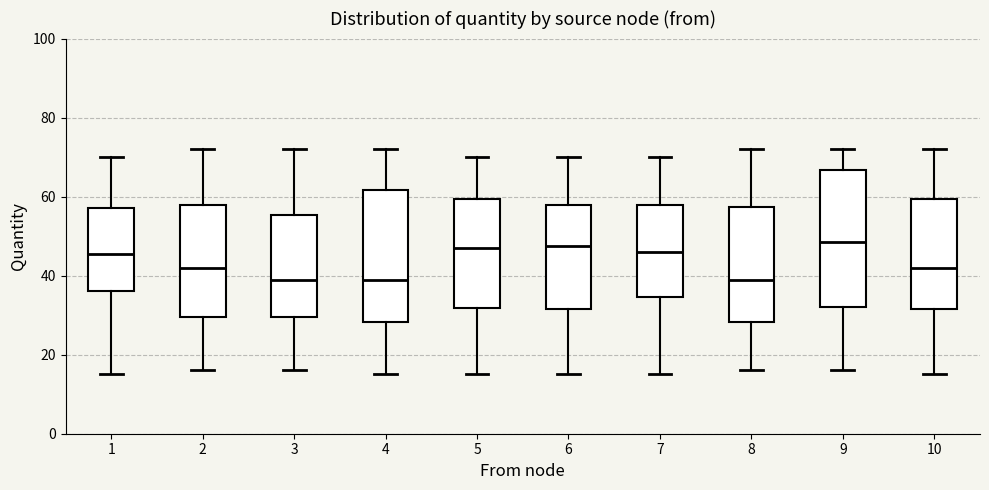

Reading left to right, read every box against the y-axis: the position of its median line, the range the box covers, and the ends of its whiskers. The values are not printed on the chart, so give them approximately, as read against the axis.

1: median 46, box 36 to 58, whiskers 16 to 70
2: median 42, box 30 to 58, whiskers 16 to 72
3: median 40, box 30 to 56, whiskers 16 to 72
4: median 40, box 28 to 62, whiskers 16 to 72
5: median 48, box 32 to 60, whiskers 16 to 70
6: median 48, box 32 to 58, whiskers 16 to 70
7: median 46, box 34 to 58, whiskers 16 to 70
8: median 40, box 28 to 58, whiskers 16 to 72
9: median 48, box 32 to 66, whiskers 16 to 72
10: median 42, box 32 to 60, whiskers 16 to 72